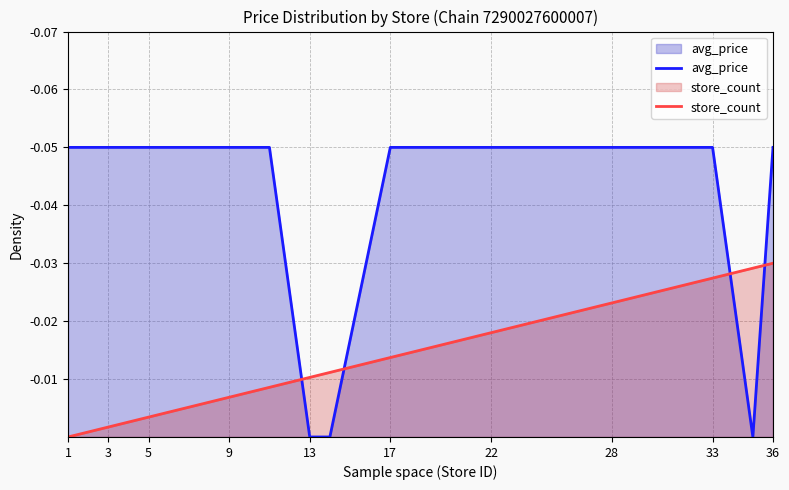

List the series in order of their peak value, highest first.

avg_price, store_count